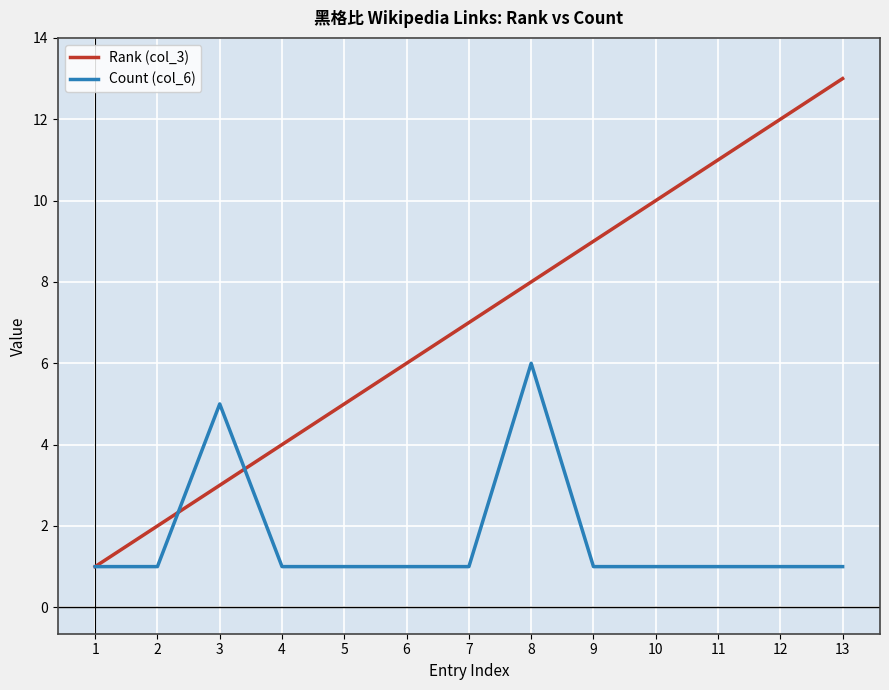

True or false: Count (col_6) has a value of 2 at 12.

False